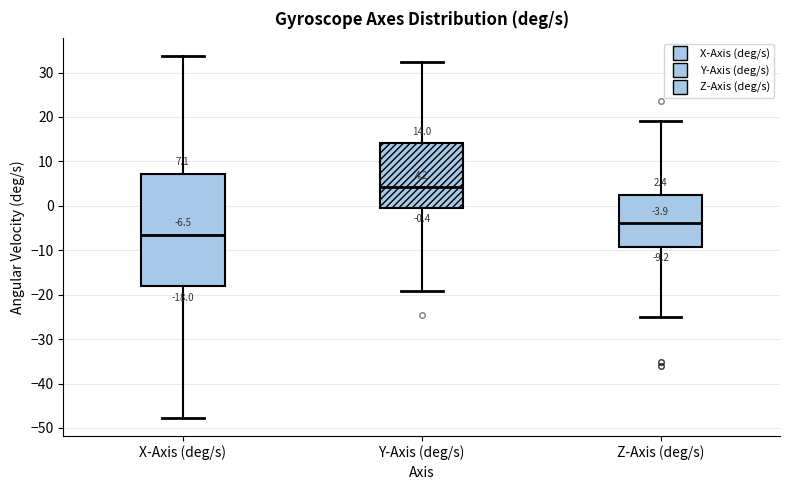

Comparing the boxes themselves (not the whiskers), which one is the tallest?

X-Axis (deg/s)